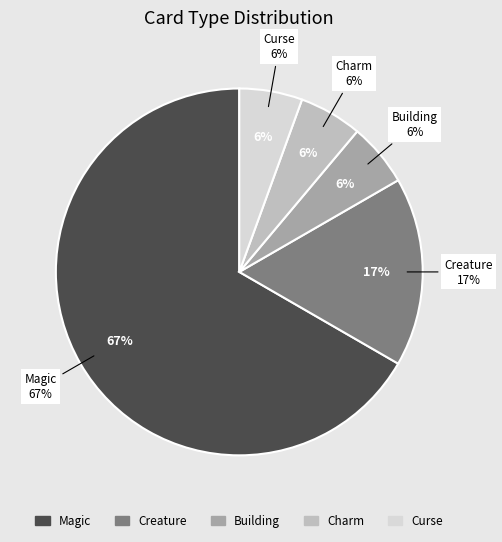

How much of the chart is everything except Charm?

94.4%